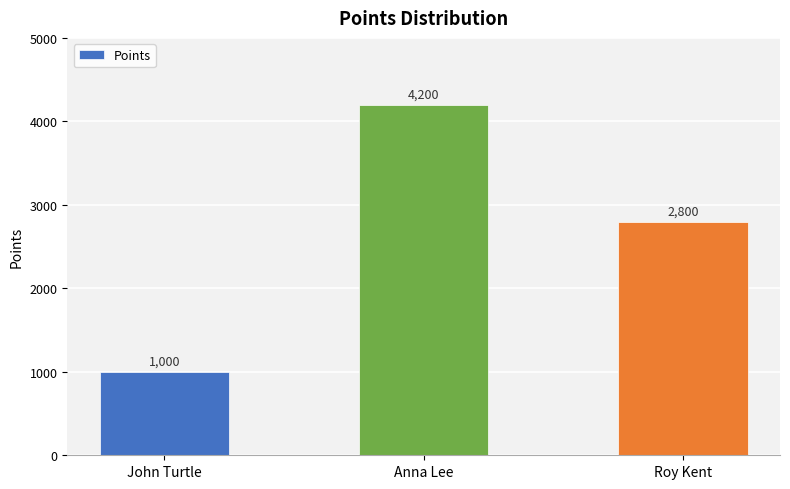

Is it true that the value at Anna Lee is 6987?

False